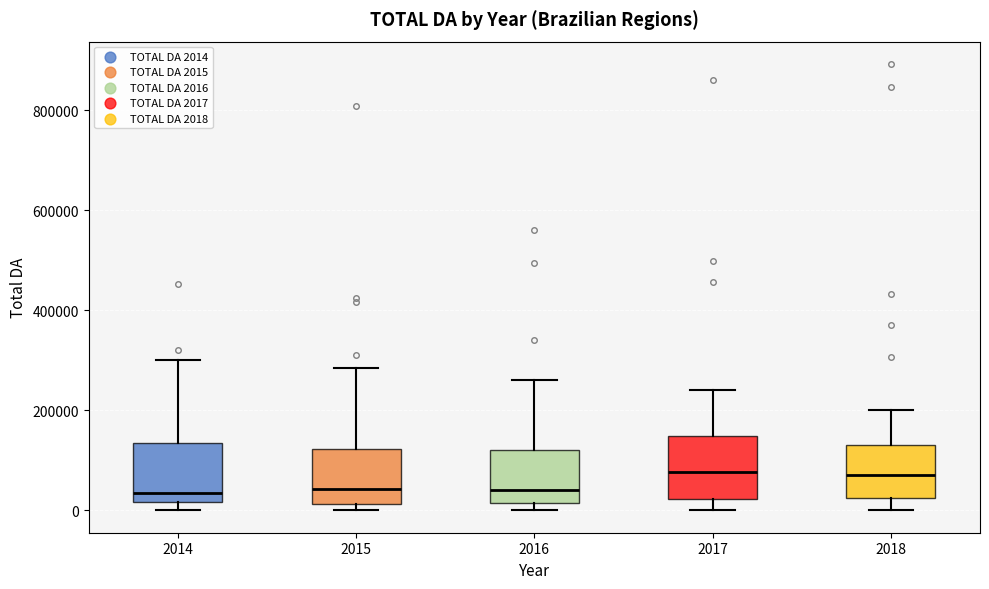

Where is the lower edge of the box at x = 2014 on the y-axis? The values are not printed on the chart, so give them approximately, as read against the axis.

20000